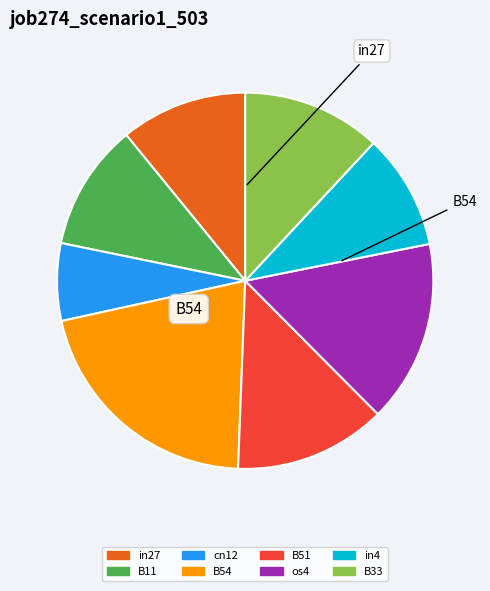

Is it true that os4 is 16% of the pie?

True